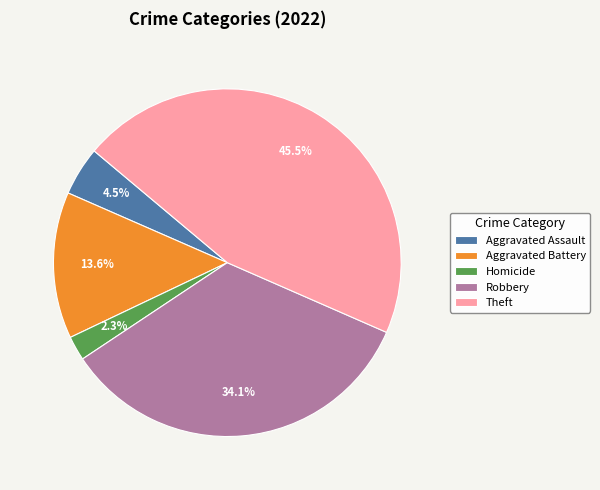

To the nearest percent, what is the difference between the Homicide and Aggravated Battery slice percentages?

11%